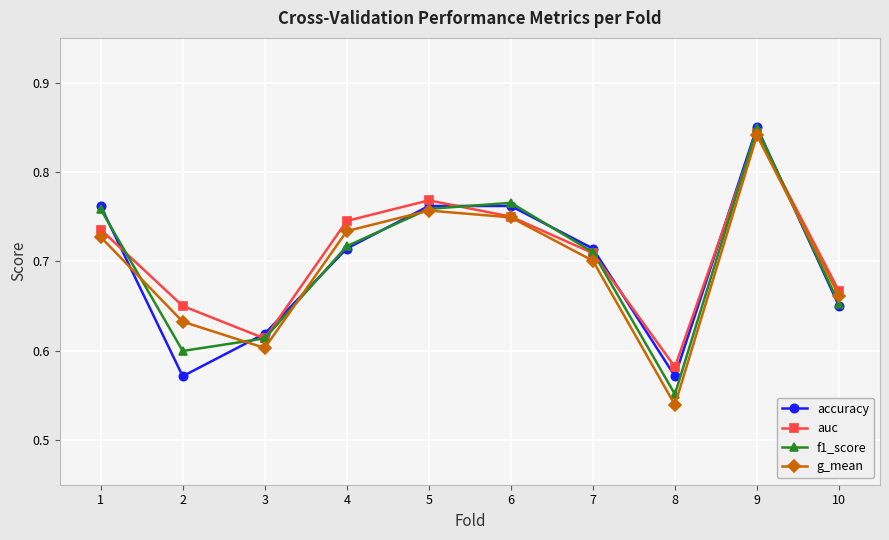

What is the sum of all f1_score values?

7.0